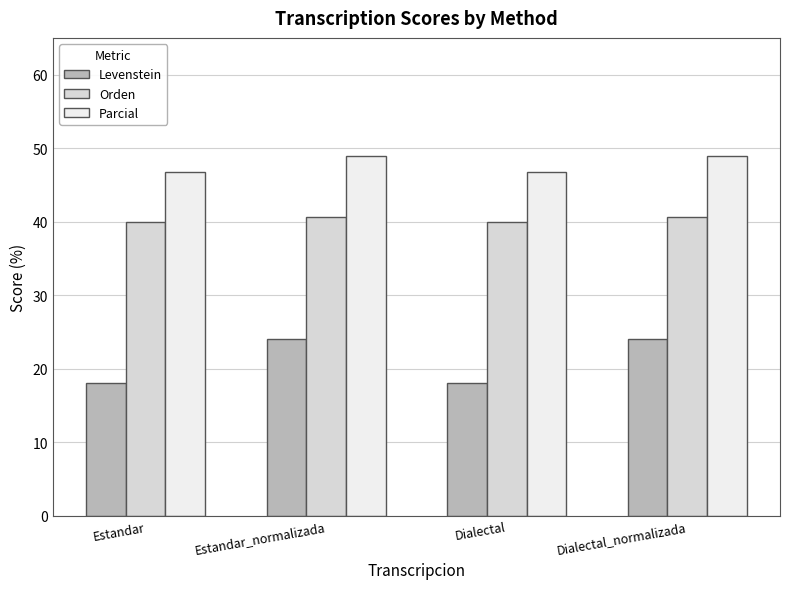

How many values in the Parcial series exceed 48?

2